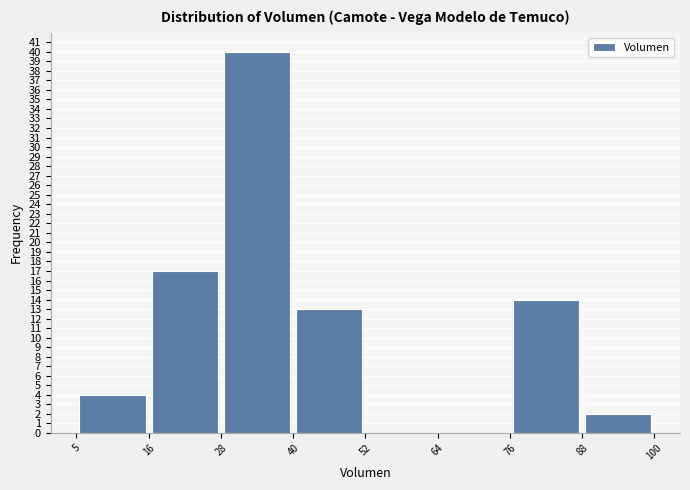

What is the height of the bar covering 16 to 28 on the x-axis? The values are not printed on the chart, so give them approximately, as read against the axis.

17